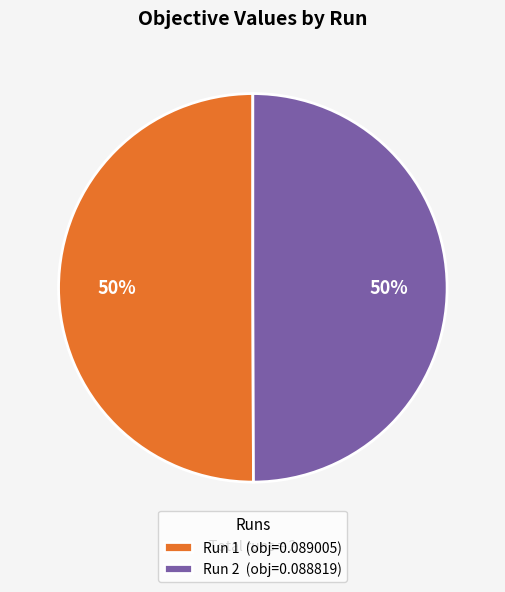

Do Run 1 (obj=0.089005) and Run 2 (obj=0.088819) together represent more than half of the pie?

Yes